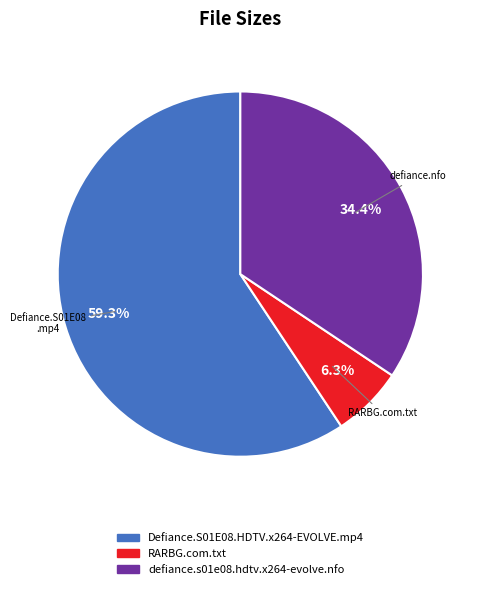

To the nearest percent, what is the difference between the largest and smallest slice percentages?

53%